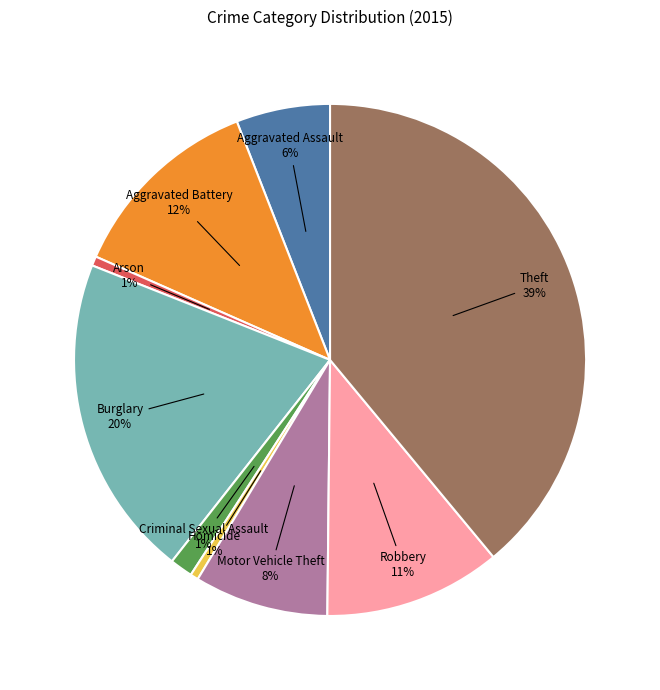

To the nearest percent, what is the average slice percentage?

11%